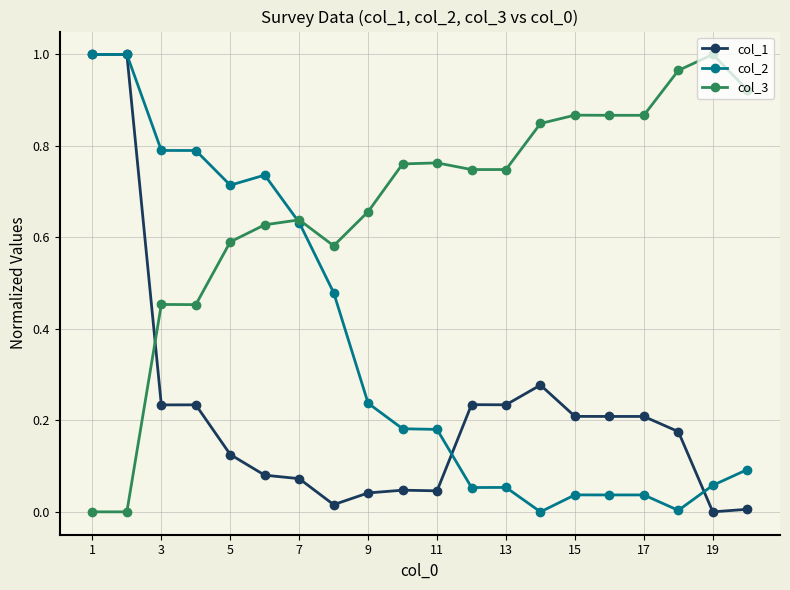

True or false: col_3 and col_1 intersect in this chart.

True